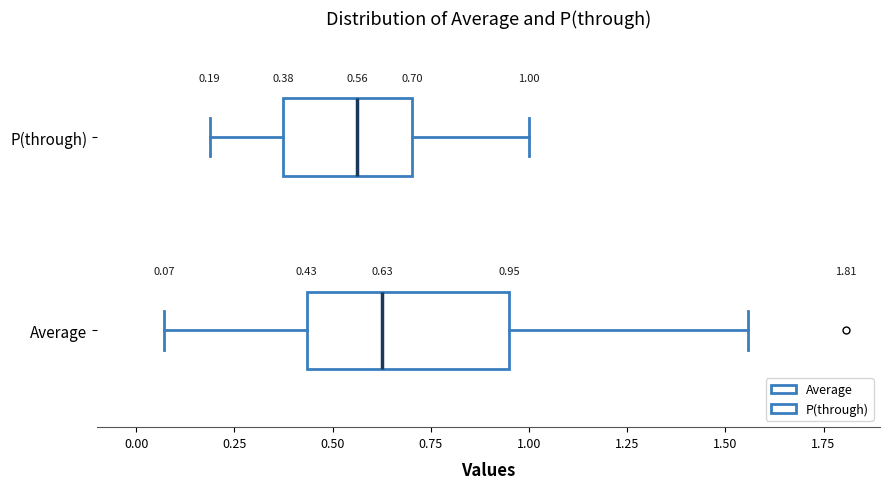

Comparing the boxes themselves (not the whiskers), which one is the widest?

Average